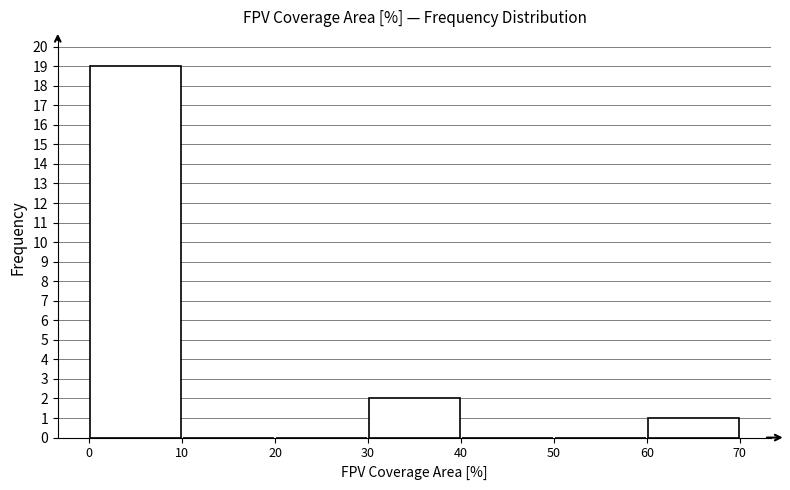

Reading left to right, transcribe this chart: for each bar, give the range it covers on the x-axis and its height. The values are not printed on the chart, so give them approximately, as read against the axis.

0 to 10: 19
10 to 20: 0
20 to 30: 0
30 to 40: 2
40 to 50: 0
50 to 60: 0
60 to 70: 1